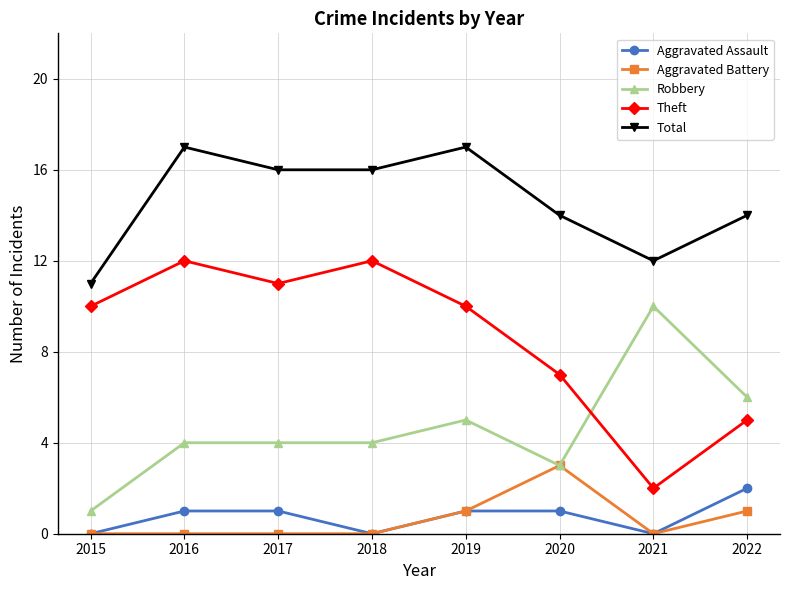

What are all the series names shown in the legend?

Aggravated Assault, Aggravated Battery, Robbery, Theft, Total